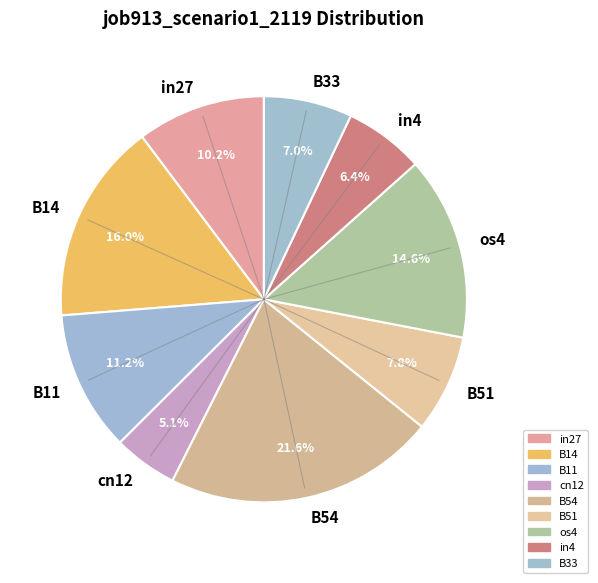

To the nearest percent, what is the average slice percentage?

11%